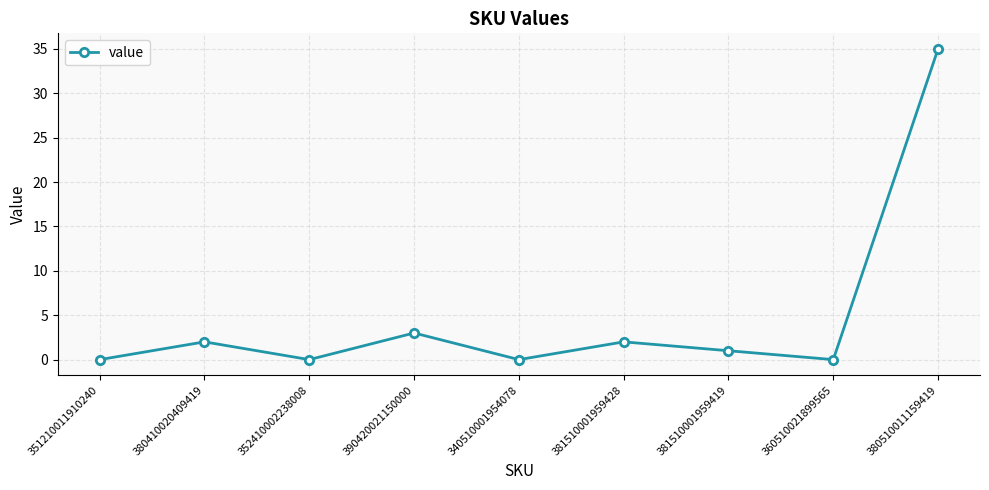

What is the change in value from 390420021150000 to 380510011159419?

+32